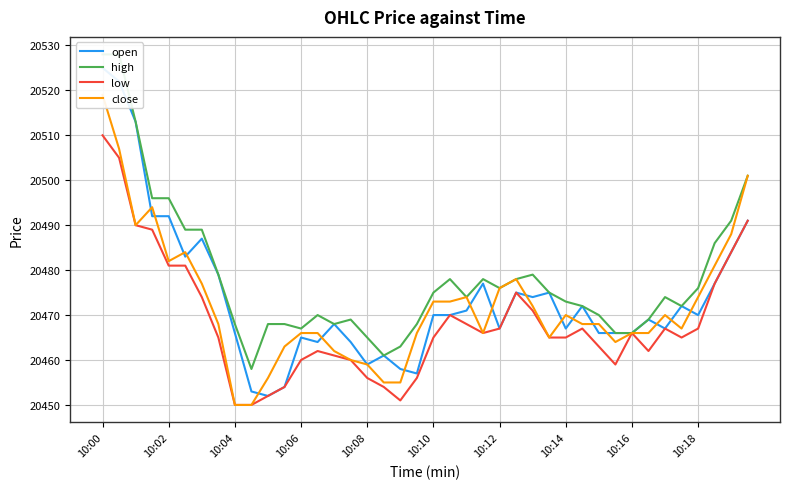

True or false: low and close cross at least once.

False